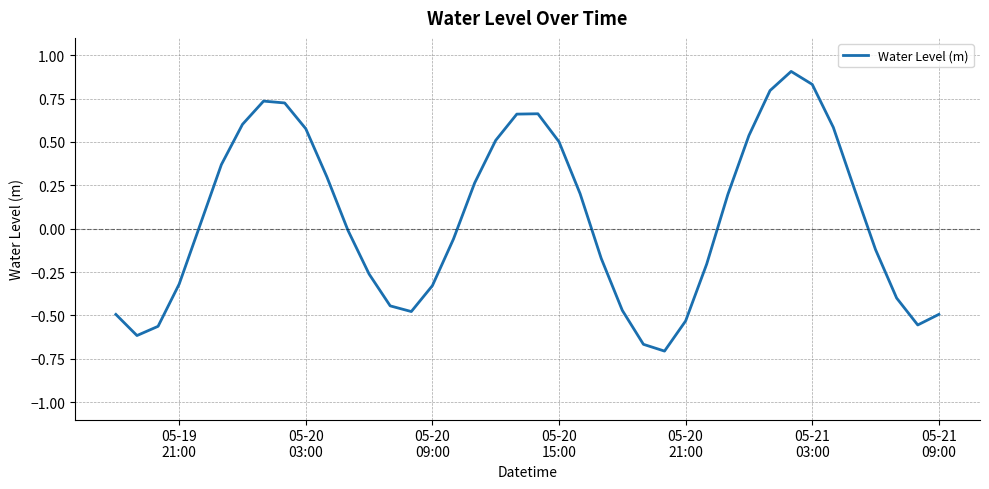

How many lines are shown in the chart?

1